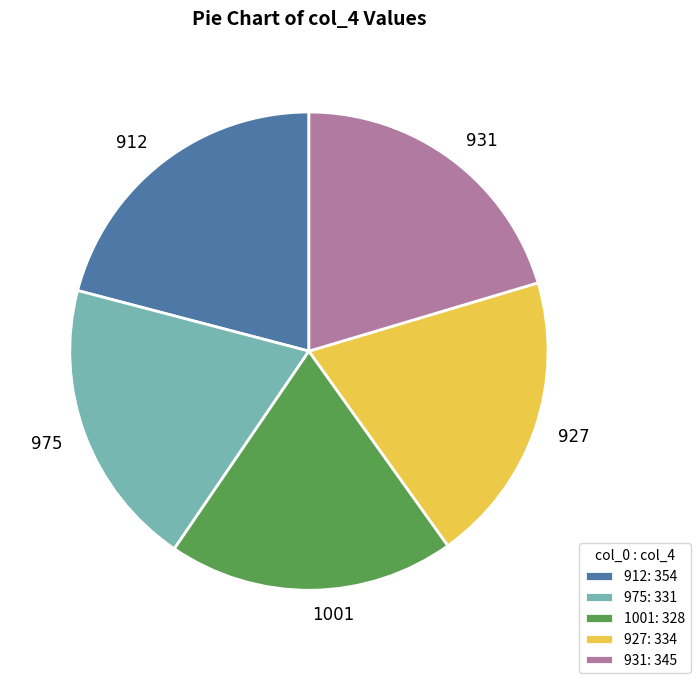

The 931 slice represents 20% of the pie. True or false?

True